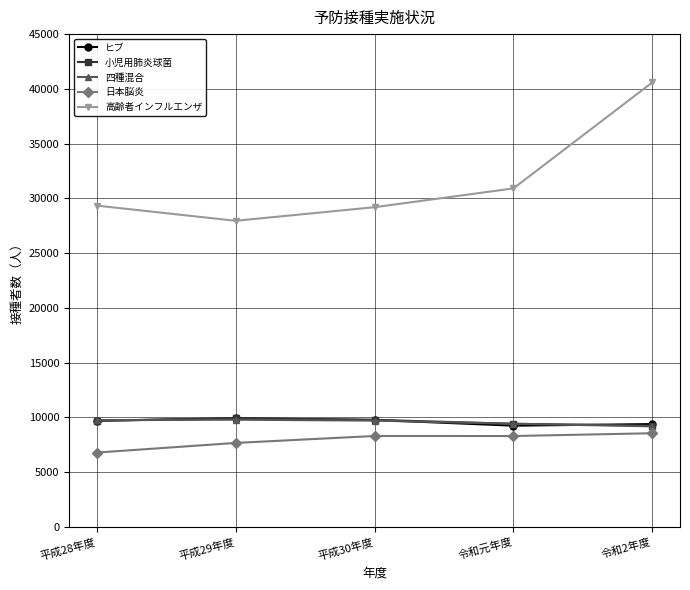

What is the minimum value for 日本脳炎?

6779